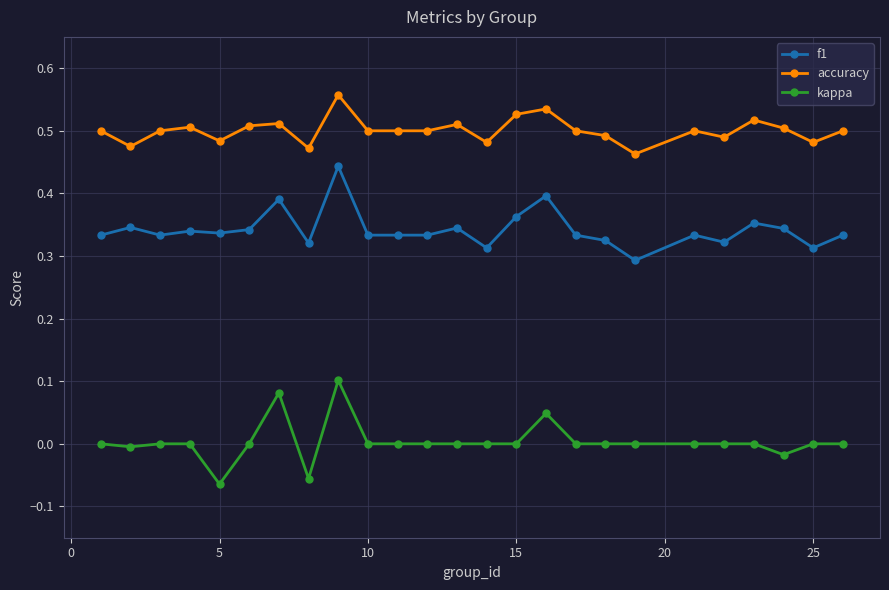

List the series in order of their peak value, lowest first.

kappa, f1, accuracy